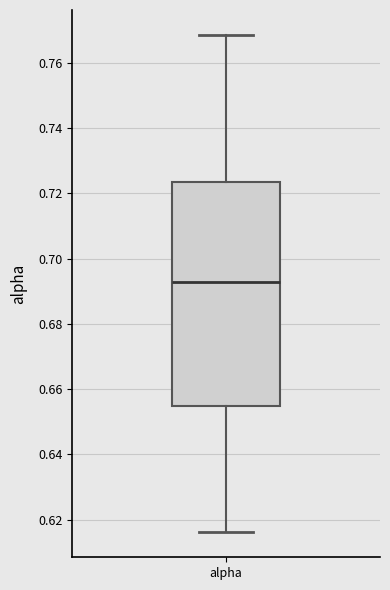

Transcribe this box plot: give where the median line is, the range the box spans, and where the two whiskers end, as read against the y-axis. The values are not printed on the chart, so give them approximately, as read against the axis.

median 0.692, box 0.654 to 0.724, whiskers 0.616 to 0.768